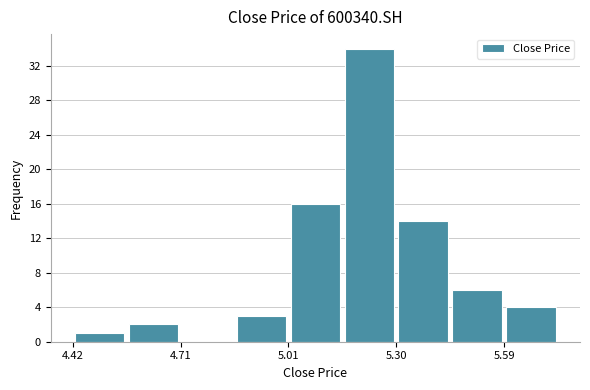

Around what value on the x-axis is the tallest bar? Give the approximate position of its centre, as read against the axis.

5.25